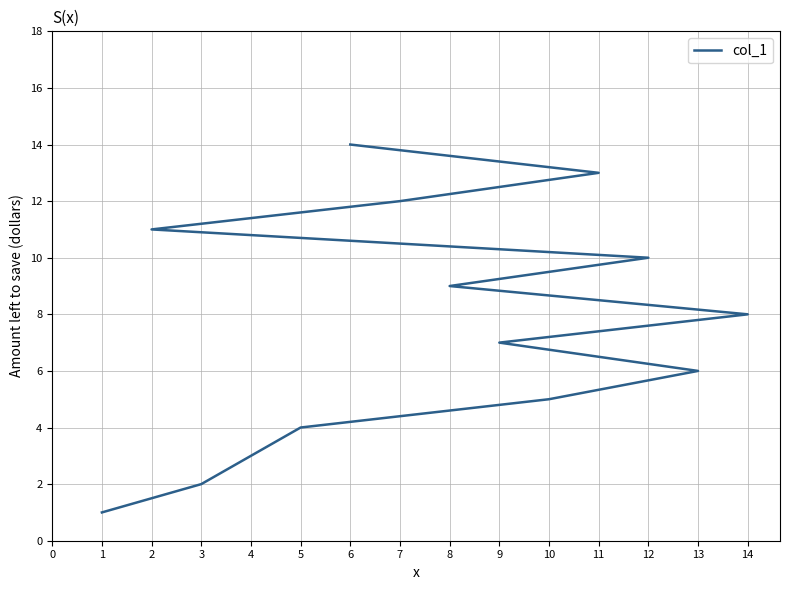

What is the maximum value shown in the chart?

14